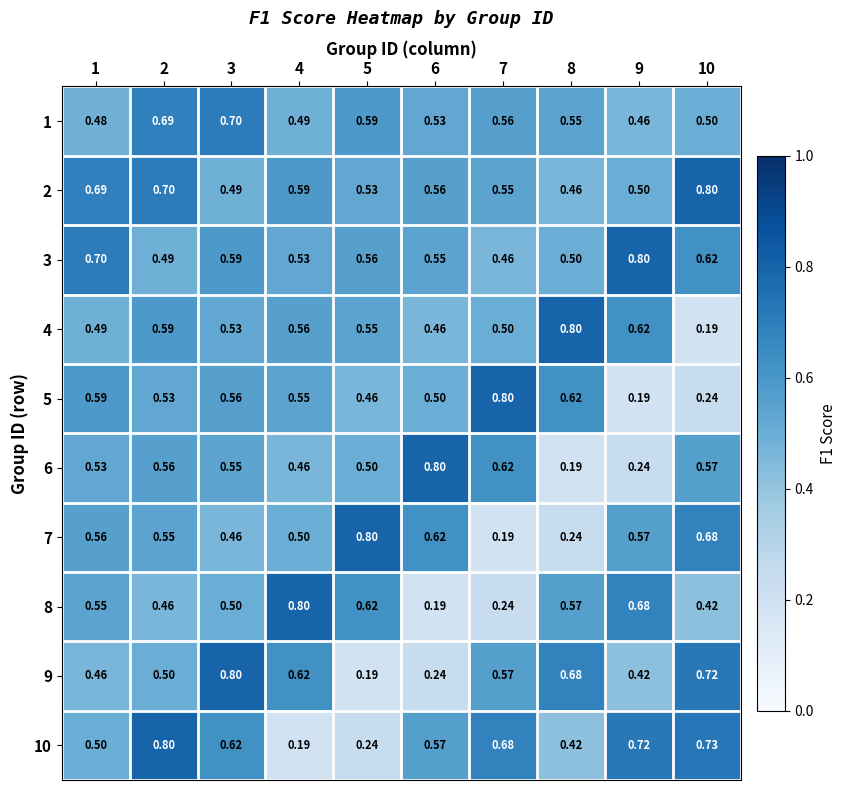

Is the value of 6 at 4 greater than the value of 3 at 2?

No